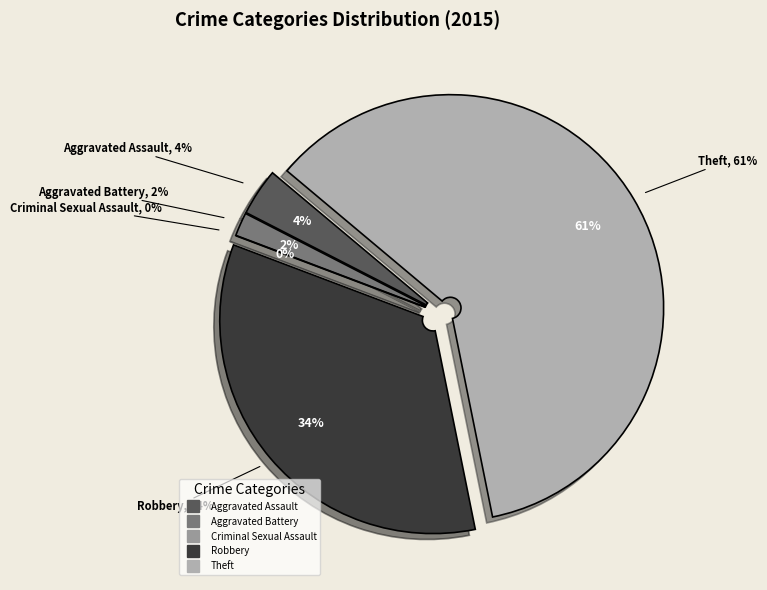

Is Theft the majority of the pie?

Yes